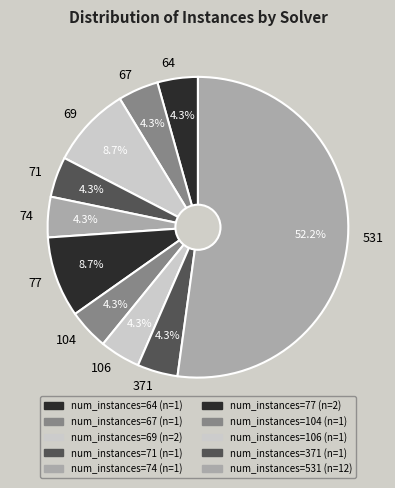

Which slice represents more than half of the pie?

531